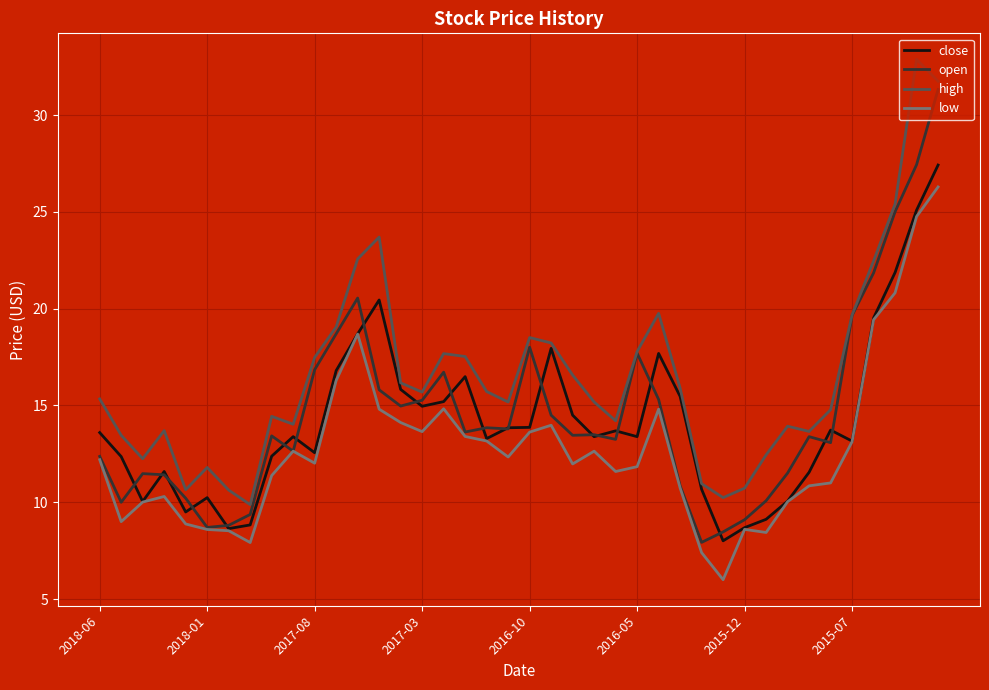

Rank the series by their maximum value, from lowest to highest.

low, close, open, high